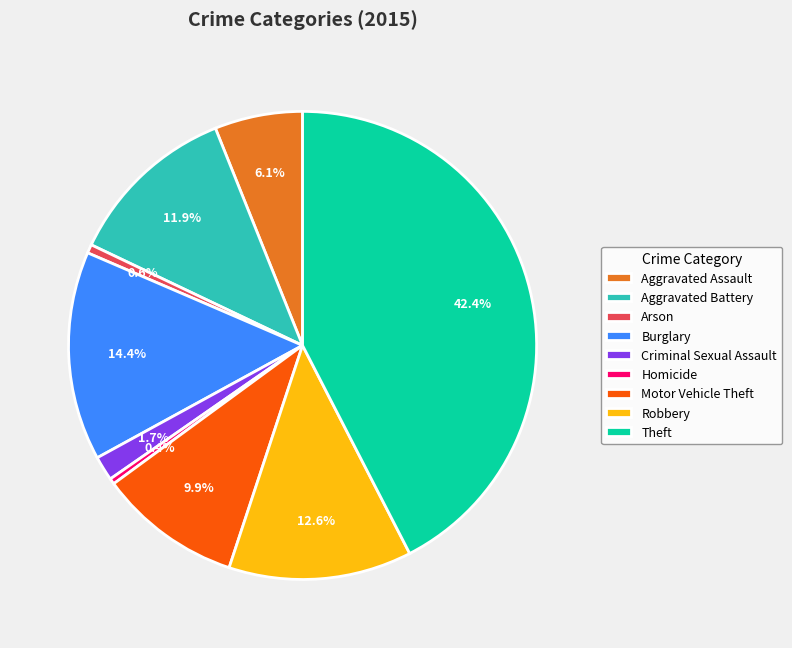

To the nearest percent, what is the difference between the Theft and Arson slice percentages?

42%